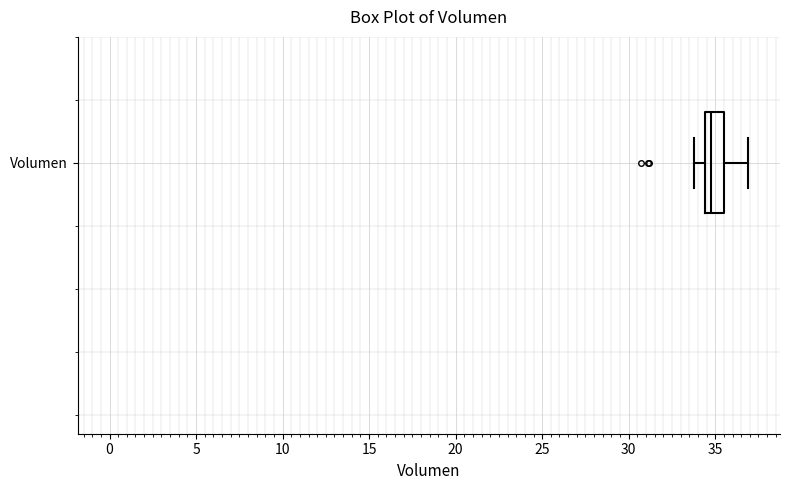

Read this box plot against the x-axis: the position of the median line, the range covered by the box, and the ends of both whiskers. The values are not printed on the chart, so give them approximately, as read against the axis.

median 35.0, box 34.5 to 35.5, whiskers 34.0 to 37.0